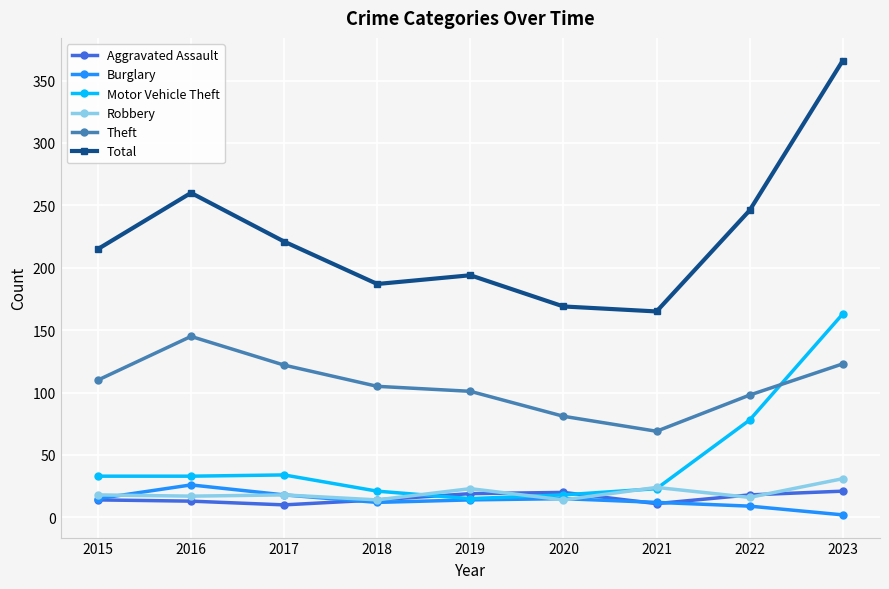

Which category has the highest value in the Total series?

2023